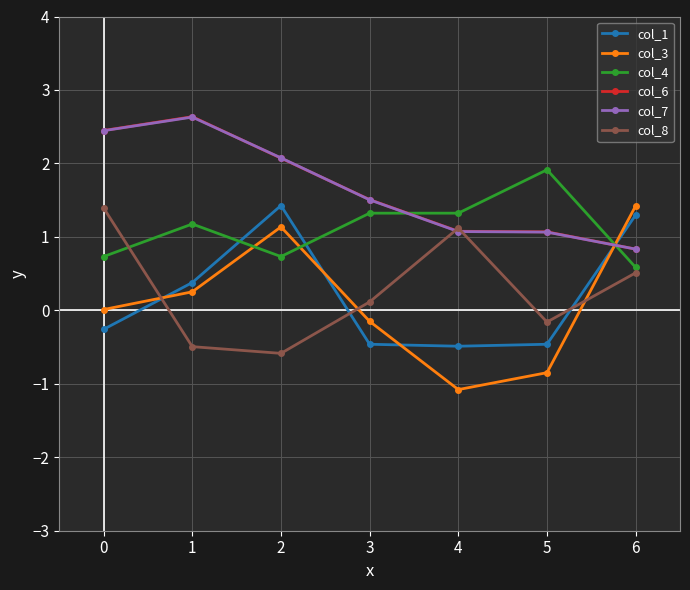

What is the difference between the maximum and minimum values in the col_4 series?

1.3